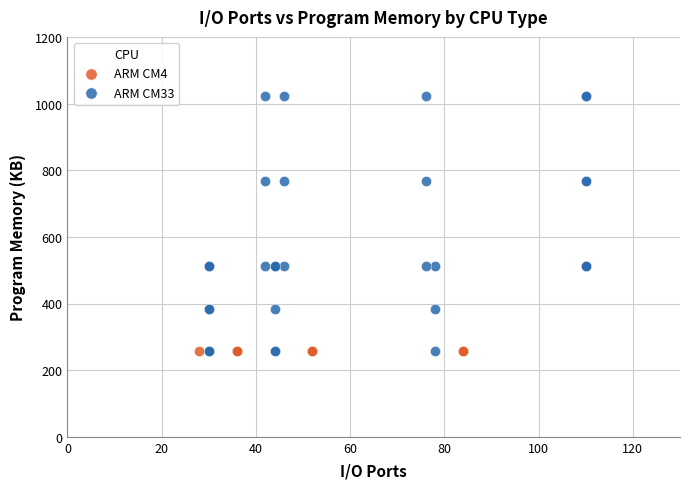

Which series reaches the maximum Y coordinate?

ARM CM33